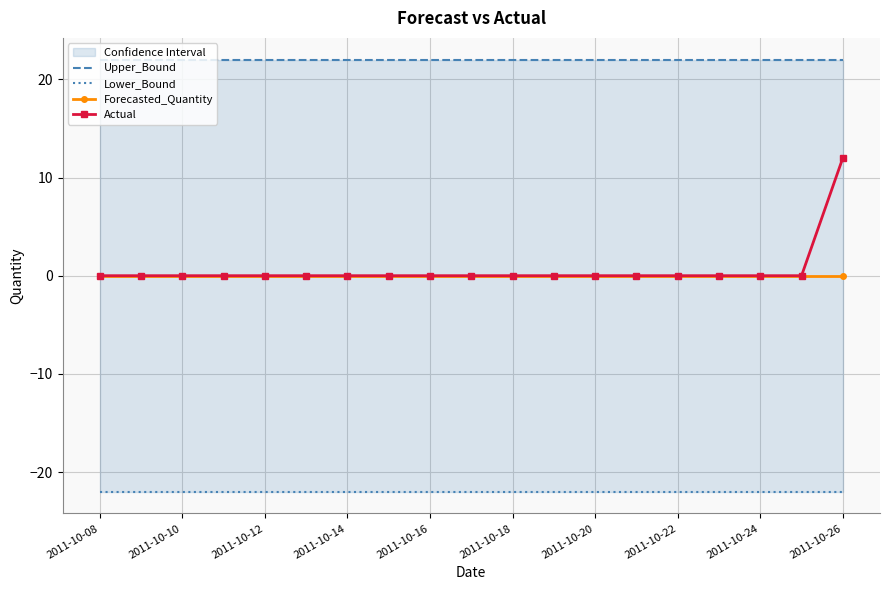

What is the sum of all Actual values?

12